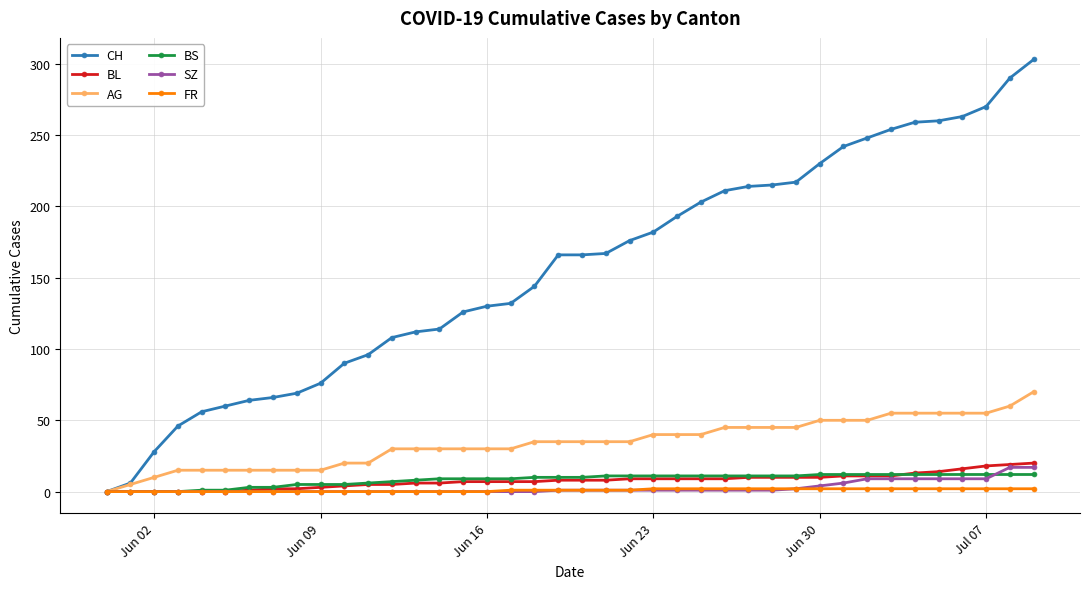

What is the maximum value shown in the chart?

303